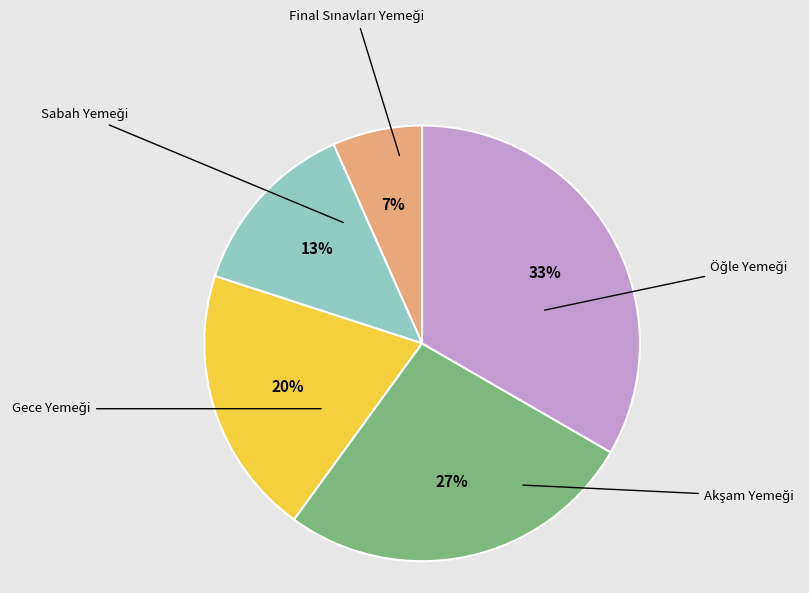

To the nearest percent, what is the average slice percentage?

20%